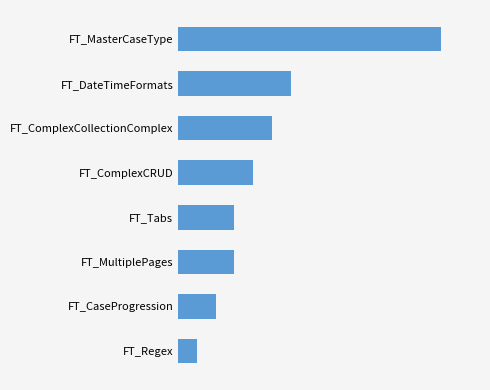

What is the sum of all values?

38